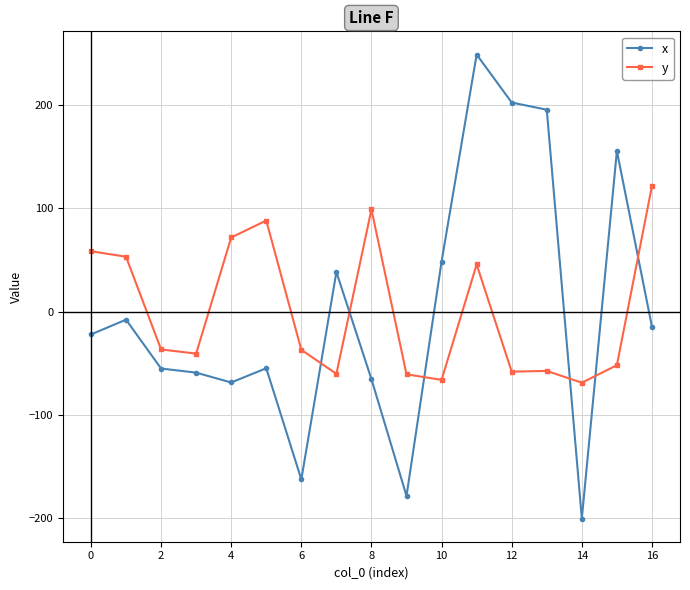

What is the difference between the maximum and second lowest values in the x series?

427.9